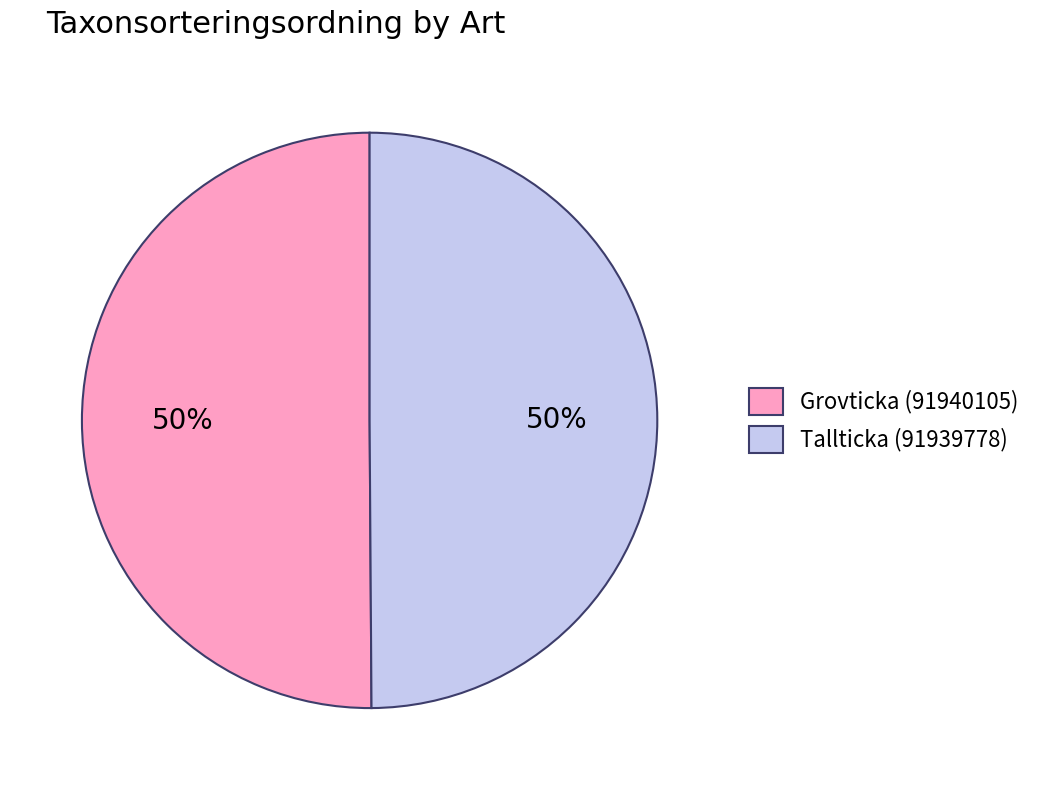

Count the number of slices in the pie.

2